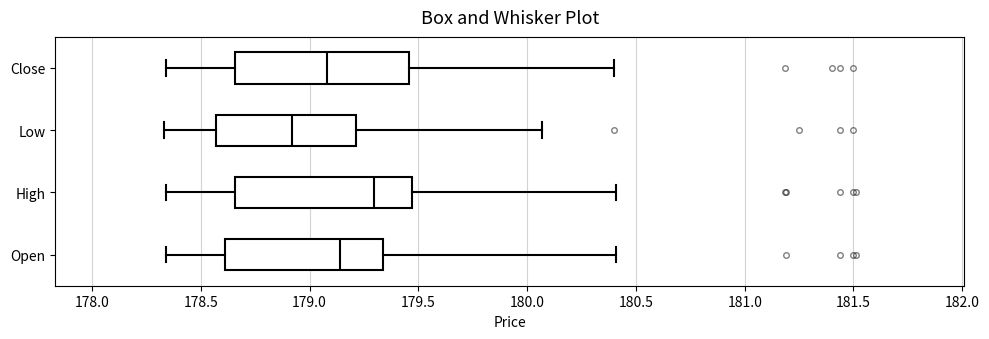

Which box has the furthest to the right median line?

High